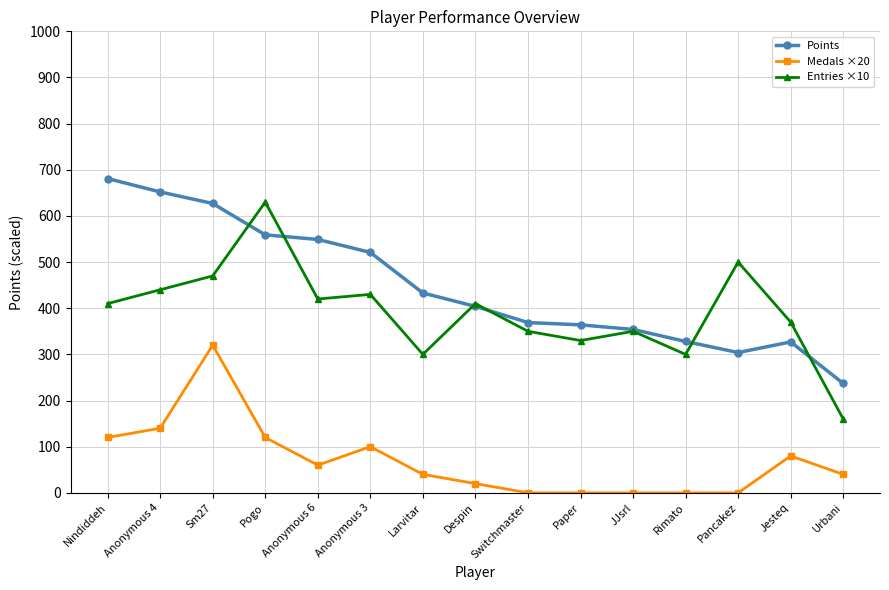

List the series in order of their peak value, highest first.

Points, Entries ×10, Medals ×20